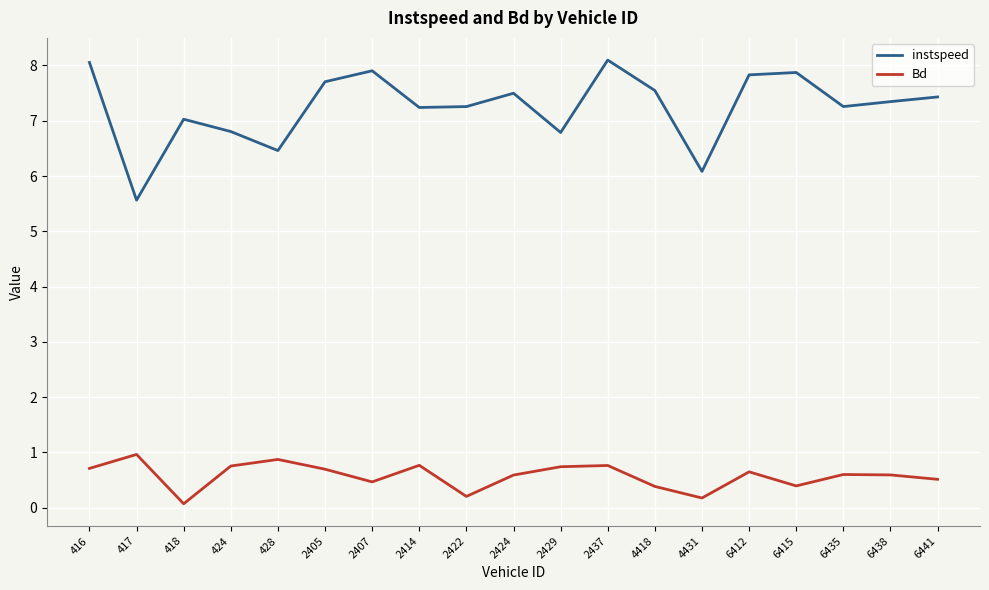

How many lines are shown in the chart?

2